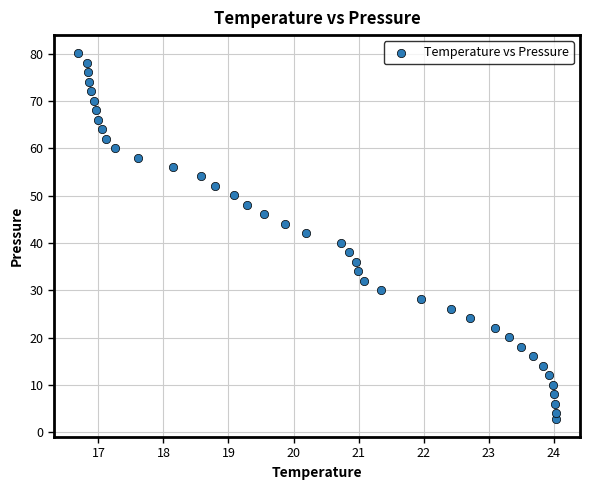

What is the range of X values (max minus min)?

7.4